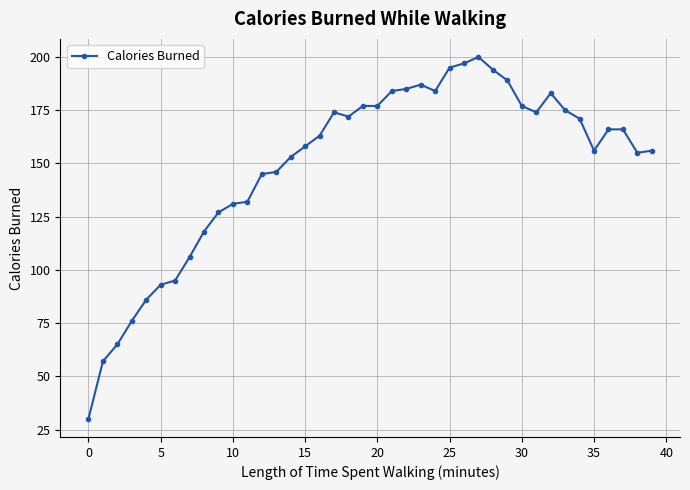

Reading right to left, transcribe all the data shown in this chart.

156	155	166	166	156	171	175	183	174	177	189	194	200	197	195	184	187	185	184	177	177	172	174	163	158	153	146	145	132	131	127	118	106	95	93	86	76	65	57	30